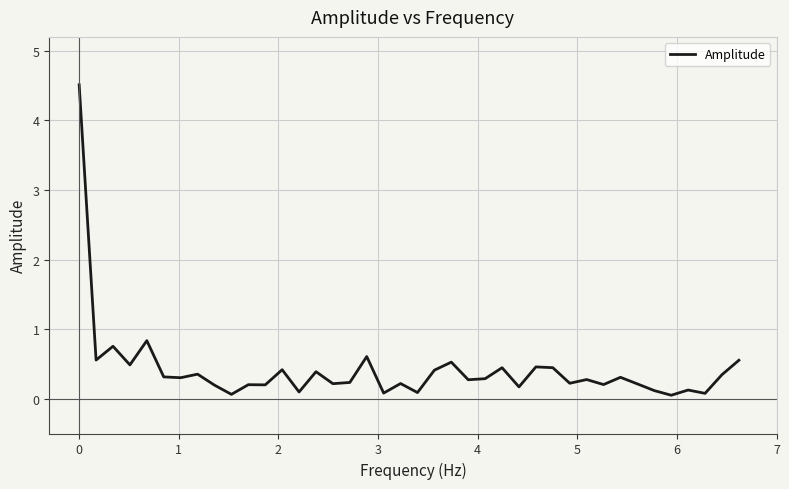

What is the difference between the maximum and minimum values?

4.5